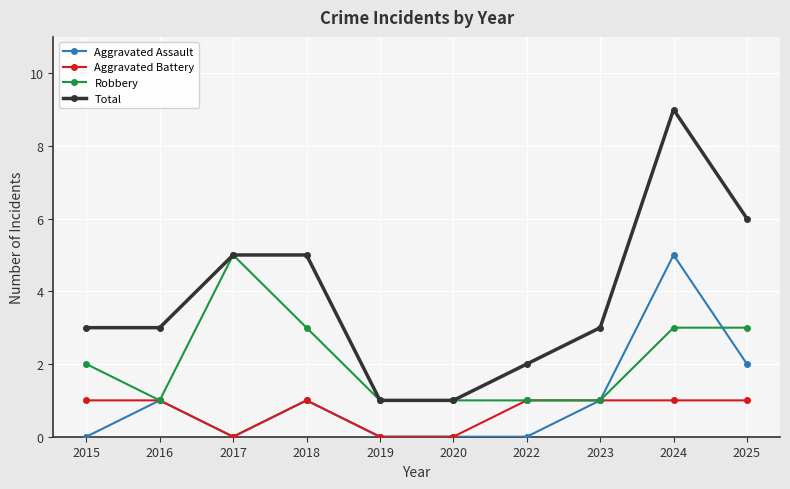

What is the spread (max minus min) of values at 2018?

4